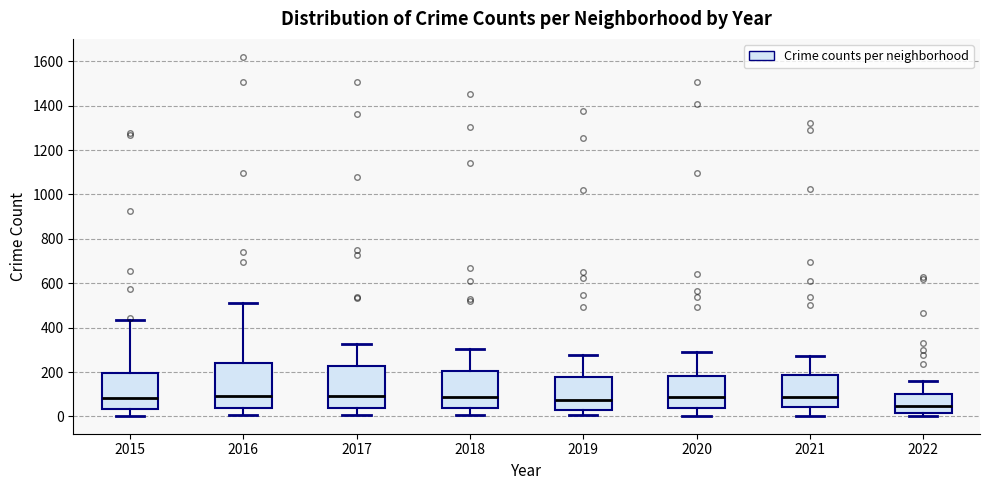

Reading left to right, transcribe this box plot: for each box, give where its median line is, the range the box spans, and where its two whiskers end, as read against the y-axis. The values are not printed on the chart, so give them approximately, as read against the axis.

2015: median 80, box 40 to 200, whiskers 0 to 440
2016: median 100, box 40 to 240, whiskers 0 to 520
2017: median 100, box 40 to 220, whiskers 0 to 320
2018: median 80, box 40 to 200, whiskers 0 to 300
2019: median 80, box 40 to 180, whiskers 0 to 280
2020: median 80, box 40 to 180, whiskers 0 to 280
2021: median 80, box 40 to 180, whiskers 0 to 280
2022: median 40, box 20 to 100, whiskers 0 to 160